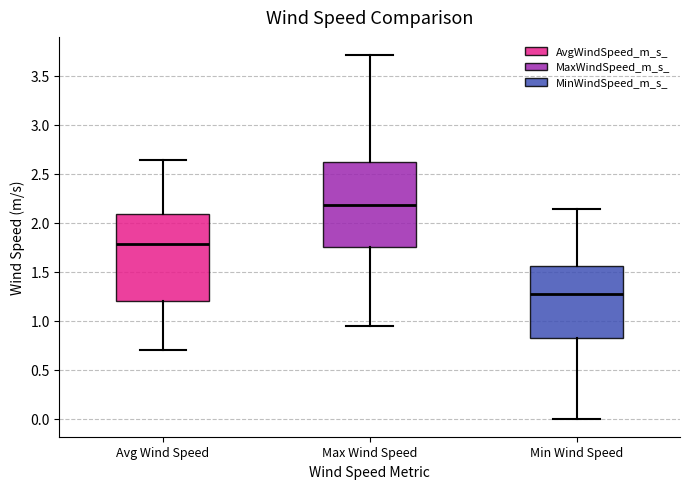

Which box has the highest median line?

Max Wind Speed